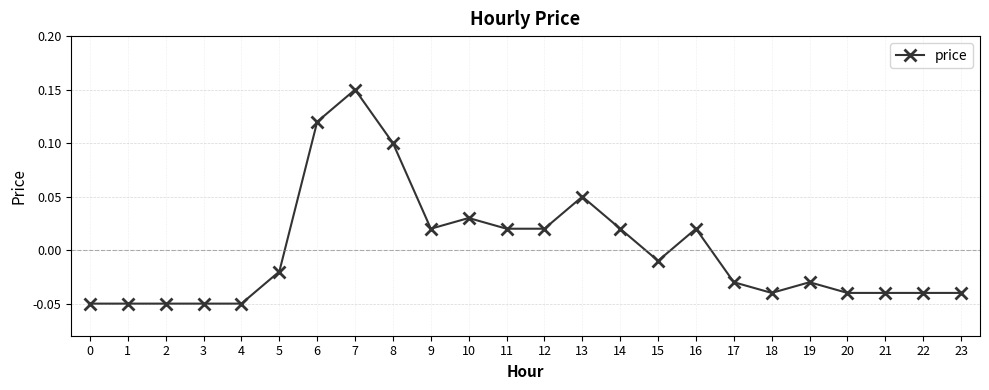

At which label does the data first exceed 0?

6